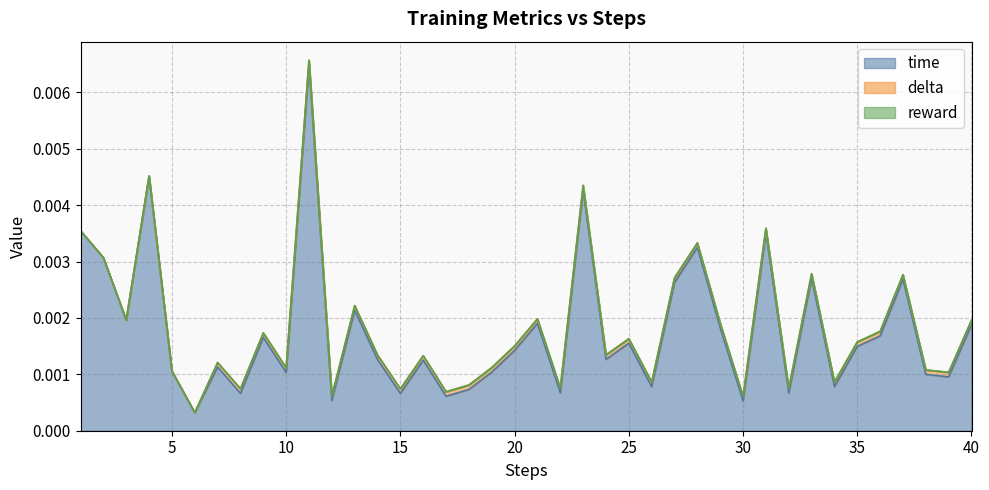

True or false: reward and delta intersect in this chart.

False